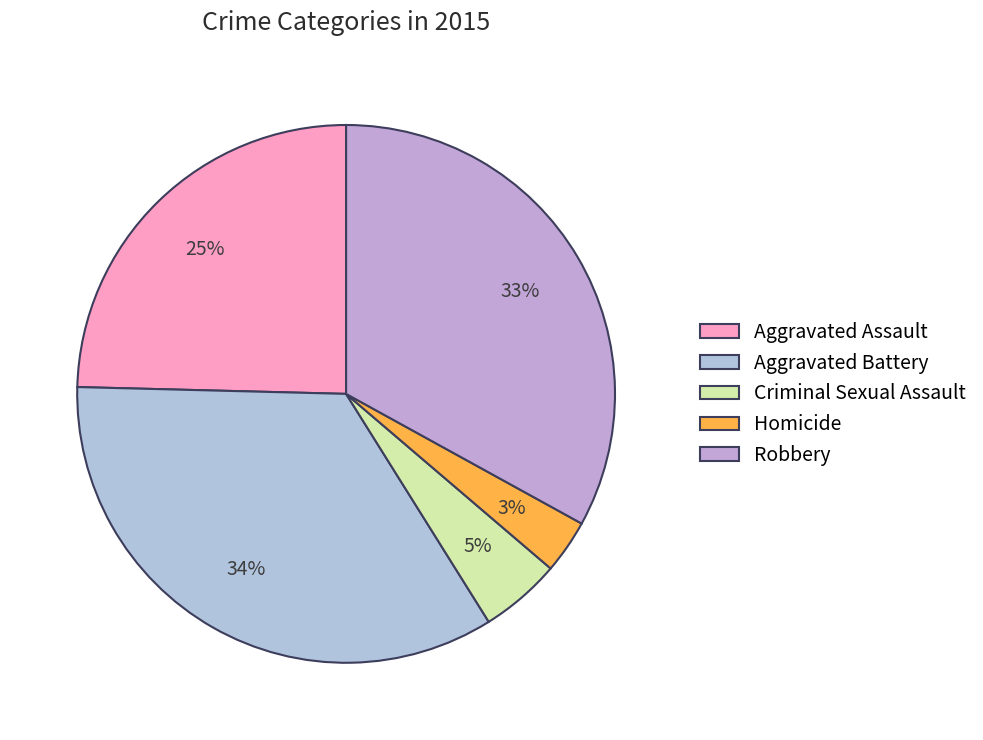

The Aggravated Battery slice represents 34% of the pie. True or false?

True